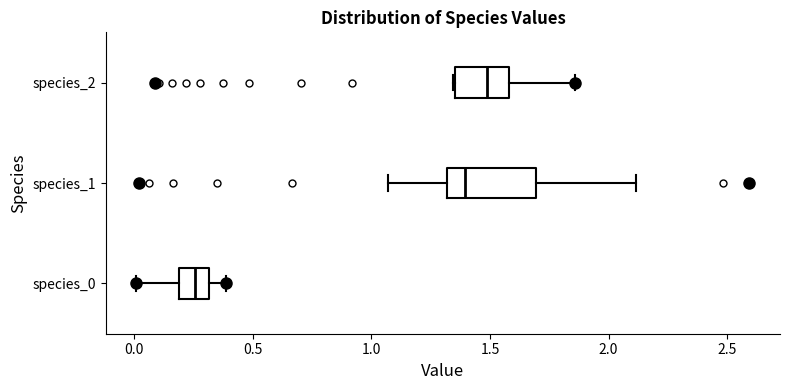

Which box's median line is the furthest to the right?

species_2